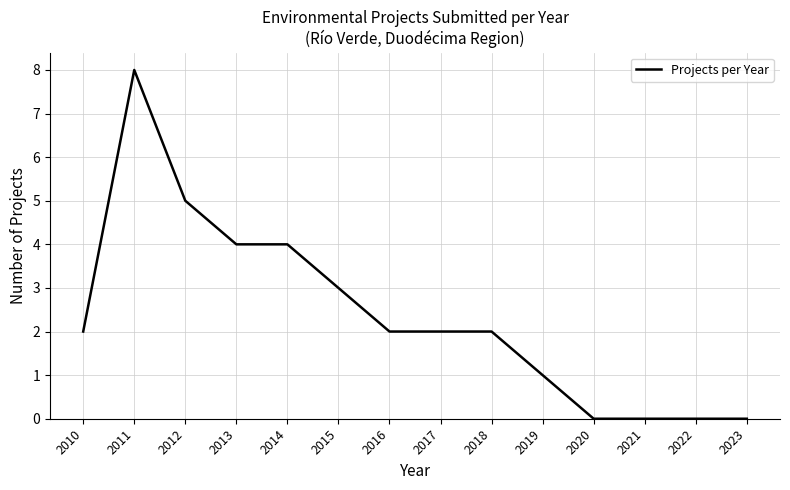

What is the sum of the values at 2018 and 2012?

7